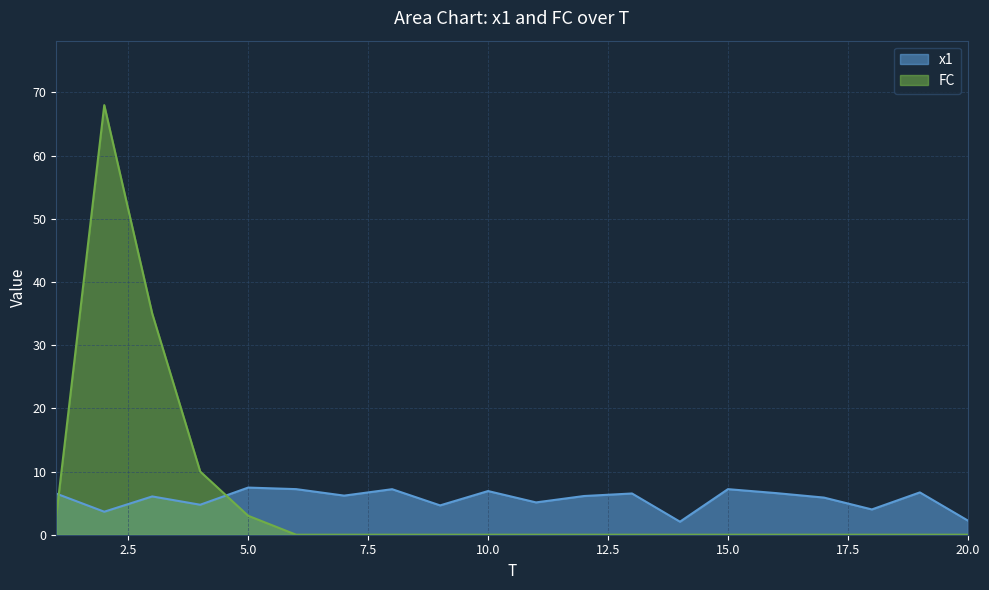

How many values in the FC series exceed 0?

5